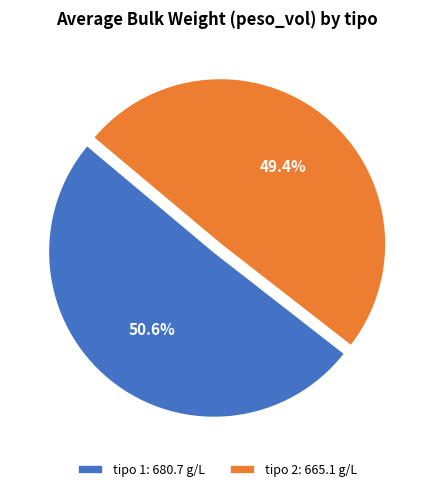

Which has a higher value, tipo 1: 680.7 g/L or tipo 2: 665.1 g/L?

tipo 1: 680.7 g/L